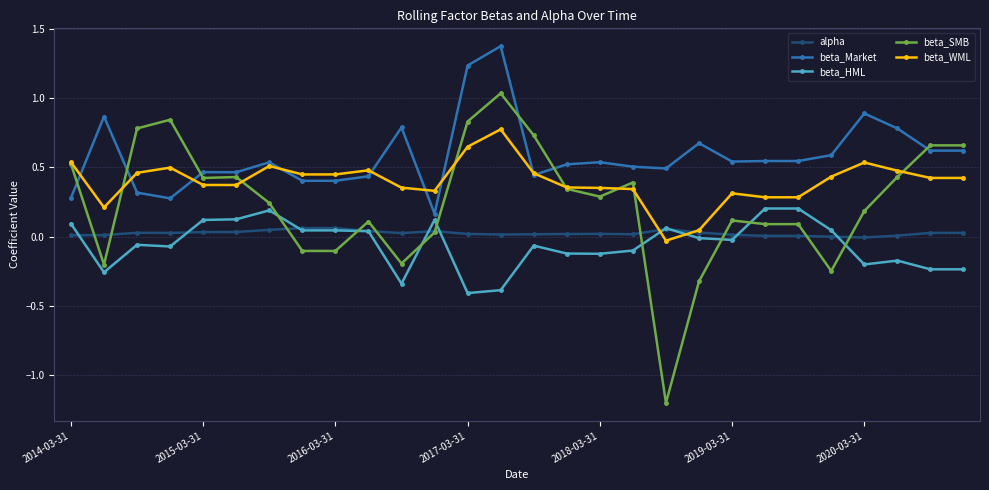

How many data points does each series have?

28